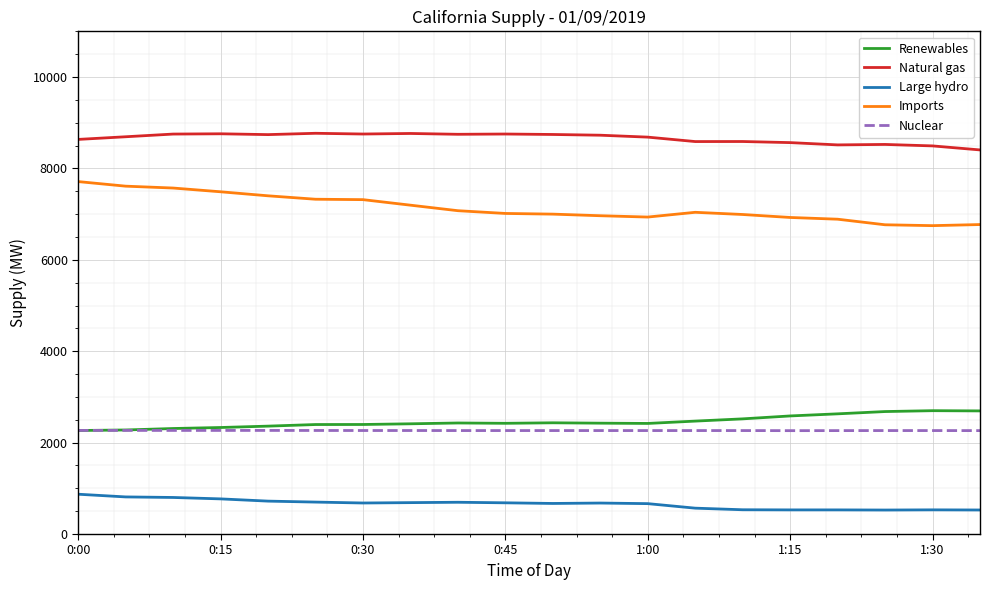

True or false: Large hydro and Imports intersect in this chart.

False